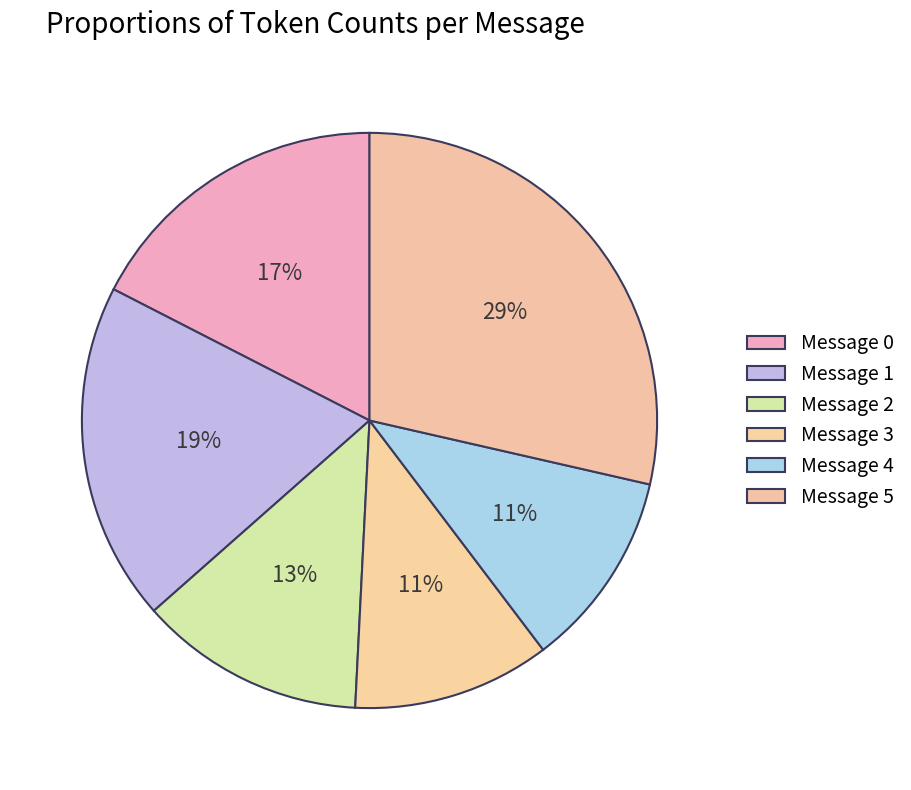

How many segments does this pie chart have?

6